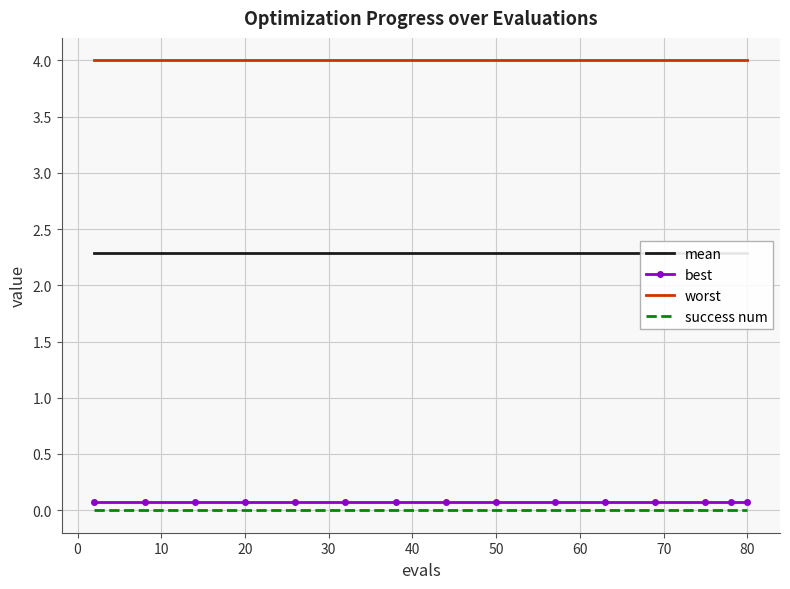

True or false: worst has more than 2 points higher than both neighbors.

False